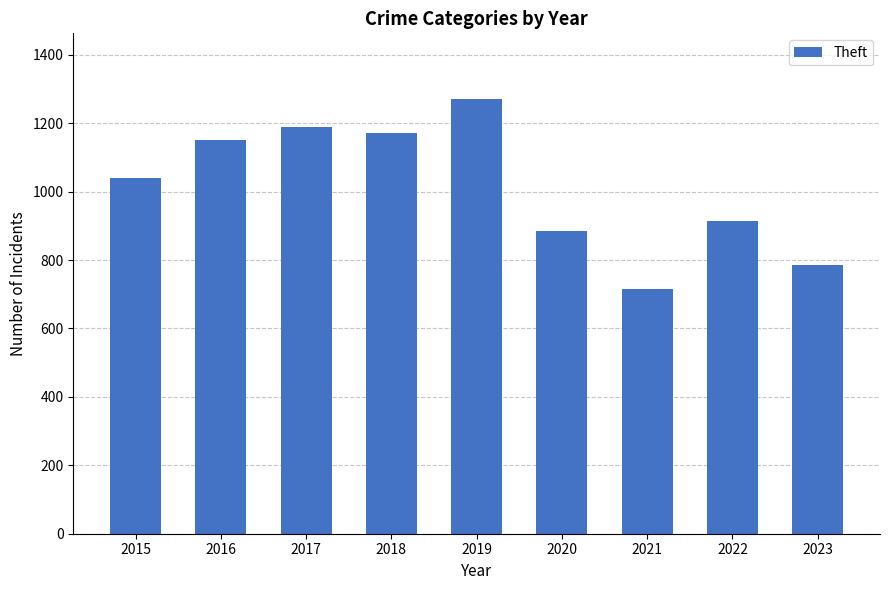

What is the maximum value shown in the chart?

1272